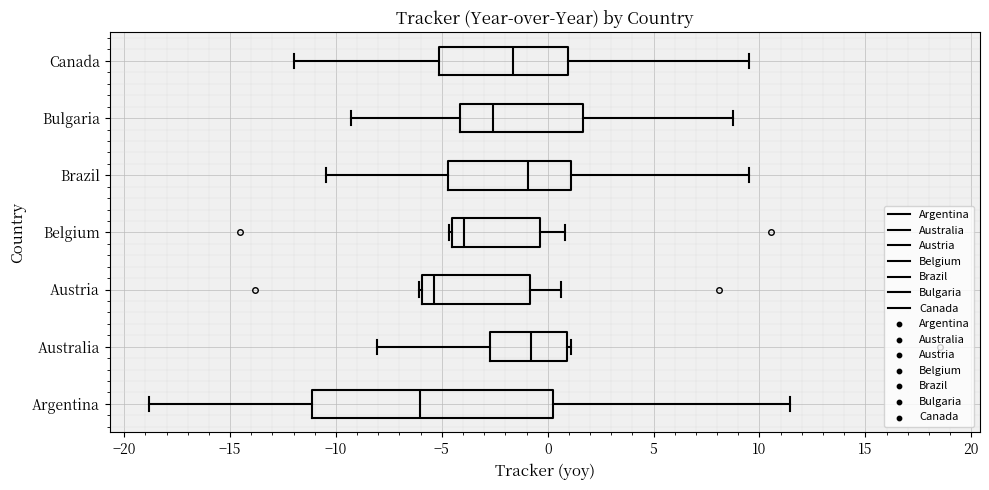

Which box is the widest, from its left edge to its right edge?

Argentina